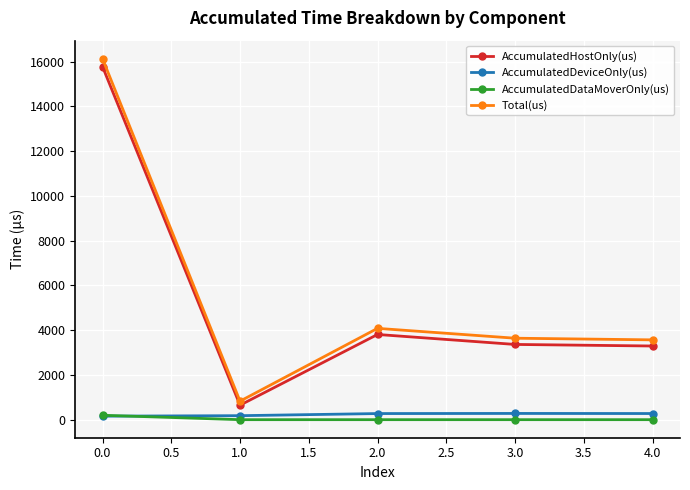

What is the label of the 4th point from the left?

3.0